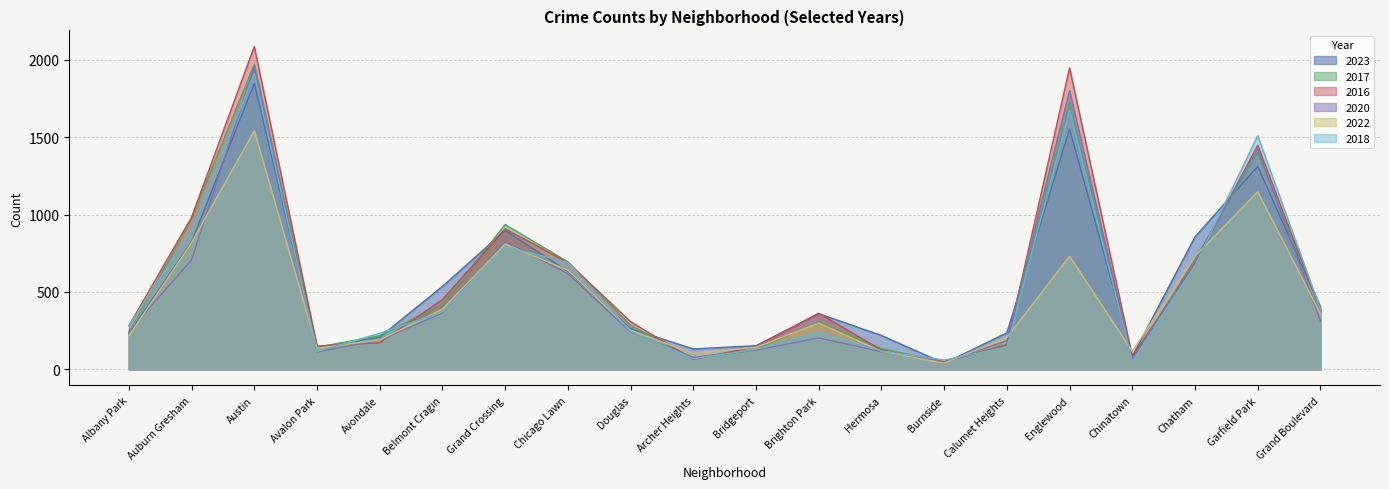

Which series changed the most between Avondale and Grand Crossing?

2016